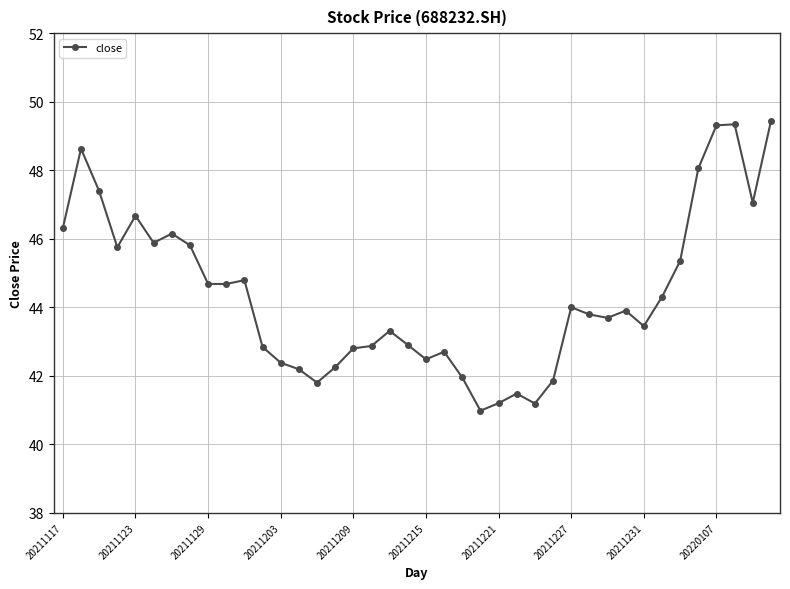

What is the value of the 10th point from the left?

44.7